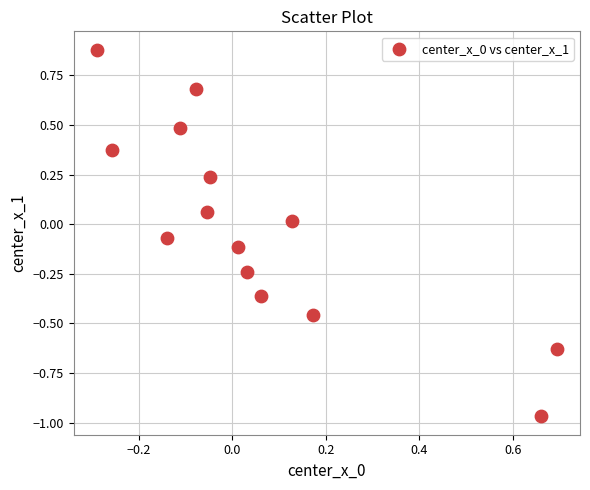

What is the range of X values (max minus min)?

1.0